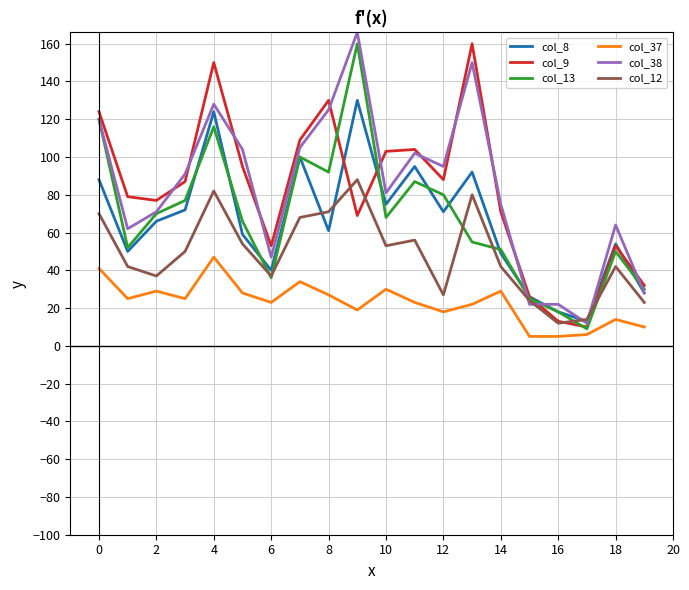

What is the difference between the maximum and minimum values in the col_13 series?

151